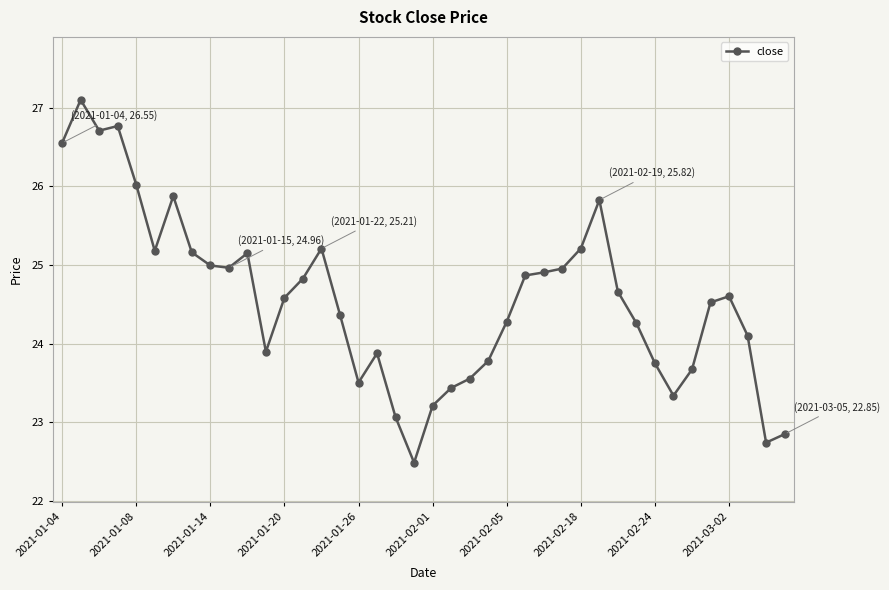

What is the value of the 22nd point from the left?

23.4